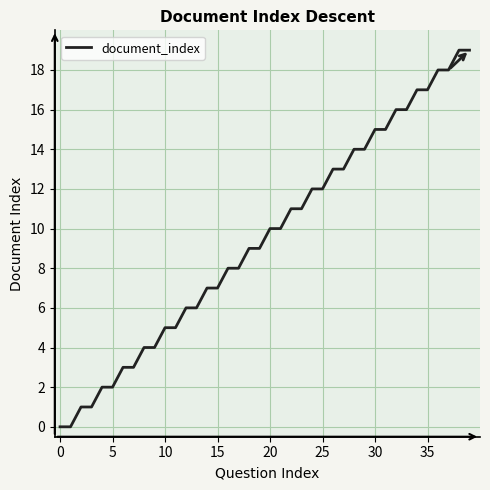

What is the maximum value shown in the chart?

19